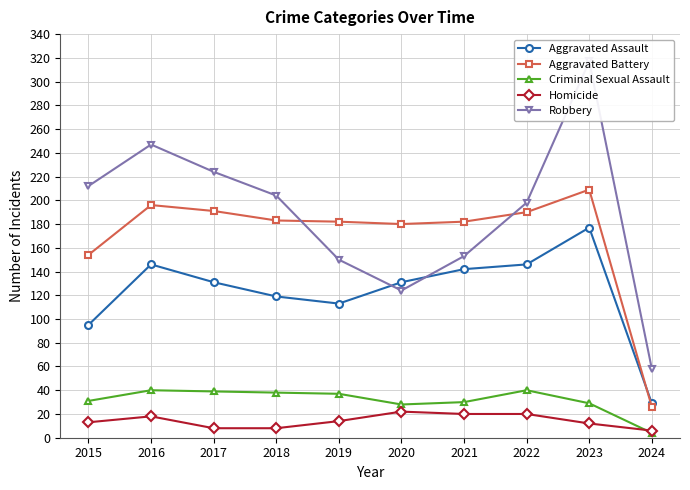

Reading left to right, transcribe all the data shown in this chart.

Aggravated Assault: 2015=95	2016=146	2017=131	2018=119	2019=113	2020=131	2021=142	2022=146	2023=177	2024=29
Aggravated Battery: 2015=154	2016=196	2017=191	2018=183	2019=182	2020=180	2021=182	2022=190	2023=209	2024=26
Criminal Sexual Assault: 2015=31	2016=40	2017=39	2018=38	2019=37	2020=28	2021=30	2022=40	2023=29	2024=4
Homicide: 2015=13	2016=18	2017=8	2018=8	2019=14	2020=22	2021=20	2022=20	2023=12	2024=6
Robbery: 2015=212	2016=247	2017=224	2018=204	2019=150	2020=124	2021=153	2022=198	2023=317	2024=58